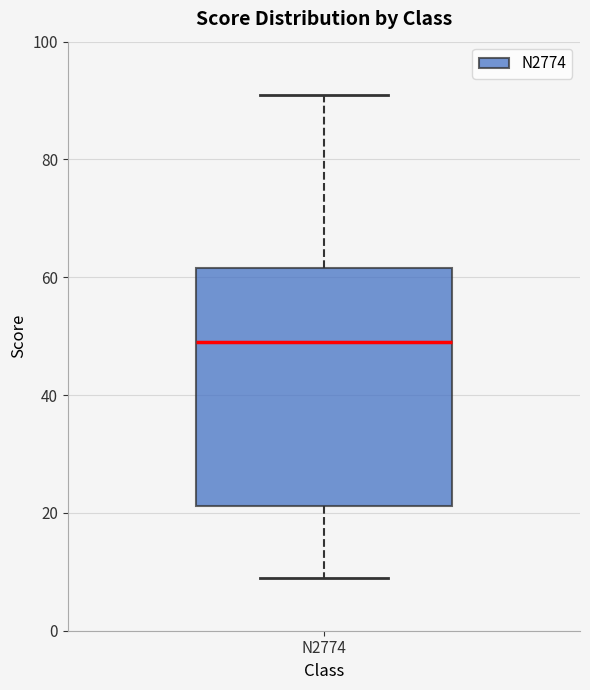

Transcribe this box plot: give where the median line is, the range the box spans, and where the two whiskers end, as read against the y-axis. The values are not printed on the chart, so give them approximately, as read against the axis.

median 50, box 22 to 62, whiskers 10 to 92